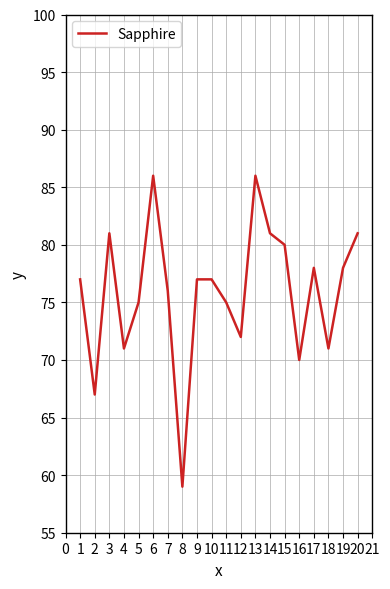

Which category has the lowest value across all series?

8